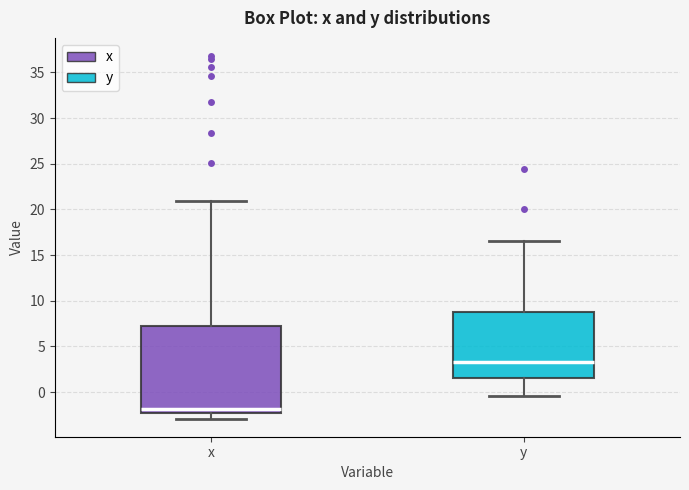

Where is the upper edge of the box for y on the y-axis? The values are not printed on the chart, so give them approximately, as read against the axis.

8.5